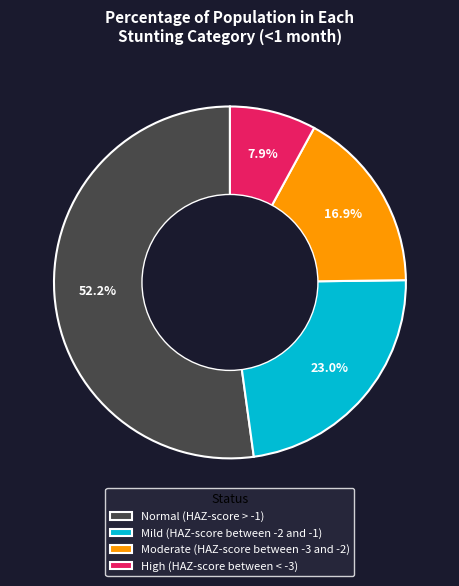

What is the smallest slice in the pie chart?

High (HAZ-score between < -3)